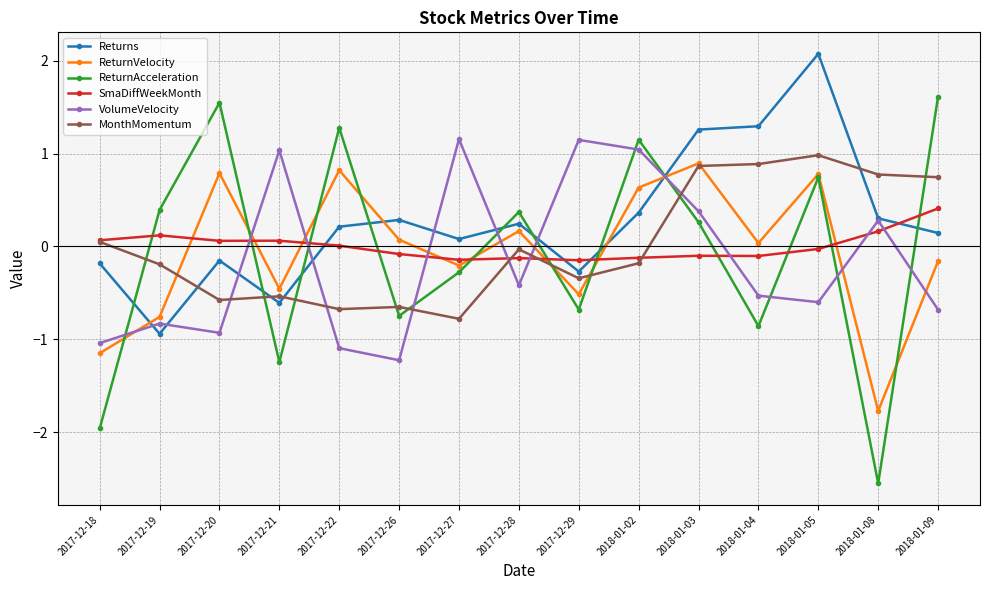

What is the value of the VolumeVelocity point at the 9th from the left?

1.1